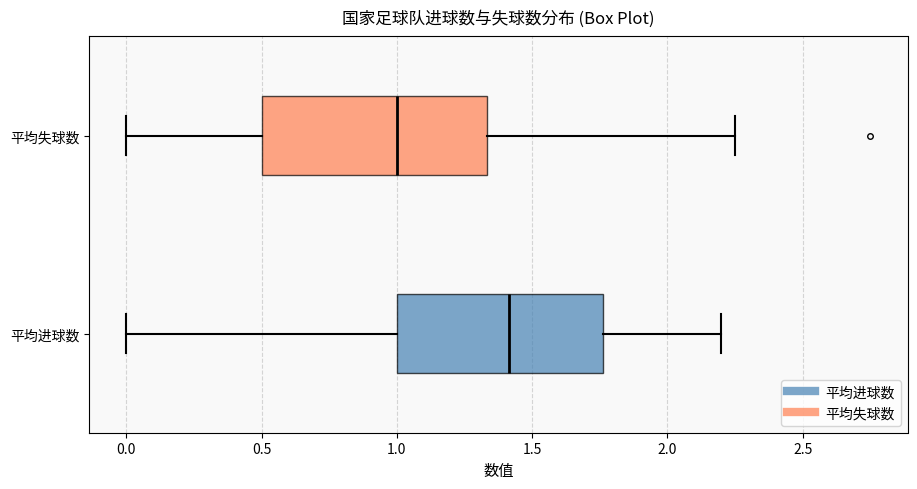

Reading bottom to top, transcribe this box plot: for each box, give where its median line is, the range the box spans, and where its two whiskers end, as read against the x-axis. The values are not printed on the chart, so give them approximately, as read against the axis.

平均进球数: median 1.40, box 1.00 to 1.75, whiskers 0.00 to 2.20
平均失球数: median 1.00, box 0.50 to 1.35, whiskers 0.00 to 2.25